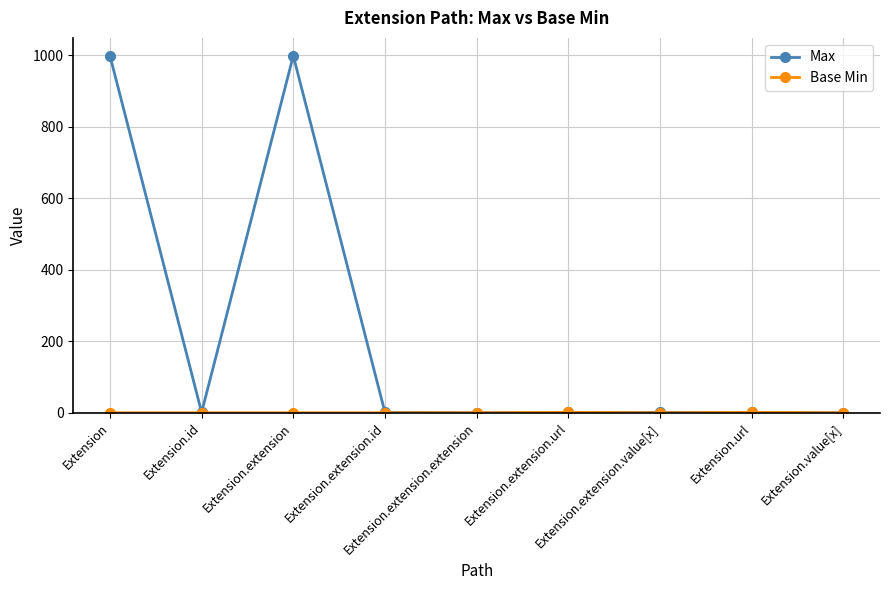

What is the value of the Max point at the 3rd from the left?

999